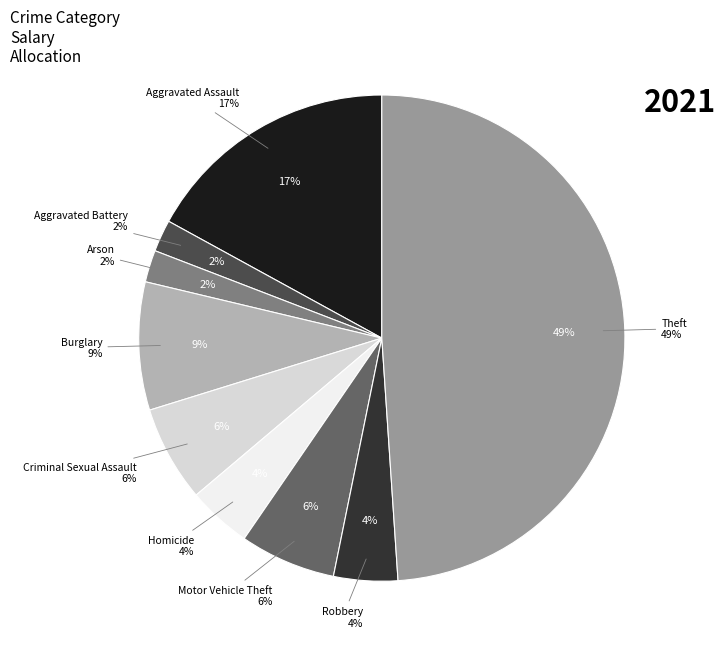

Approximately how many times larger is the value at Motor Vehicle Theft compared to Aggravated Battery?

3.0